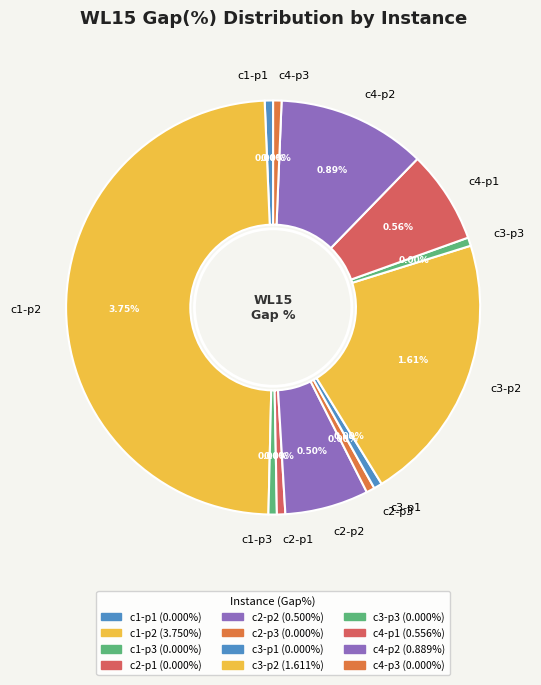

To the nearest percent, what percentage of the pie is c4-p1?

8%